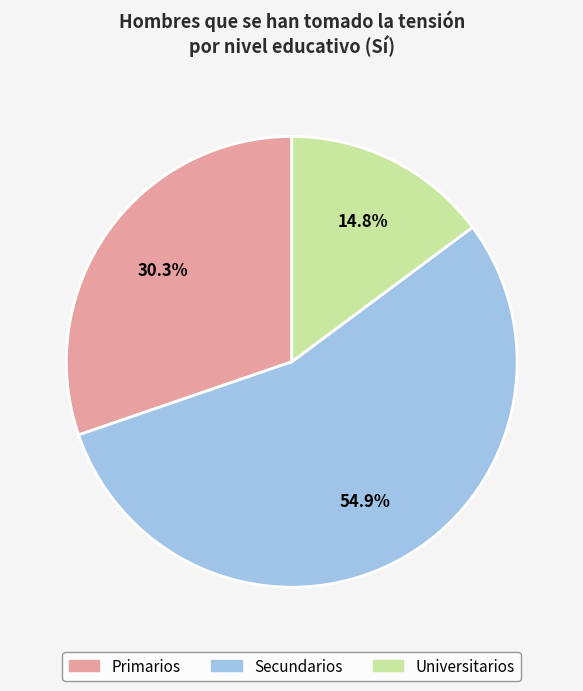

Is there a majority slice in this chart?

Yes